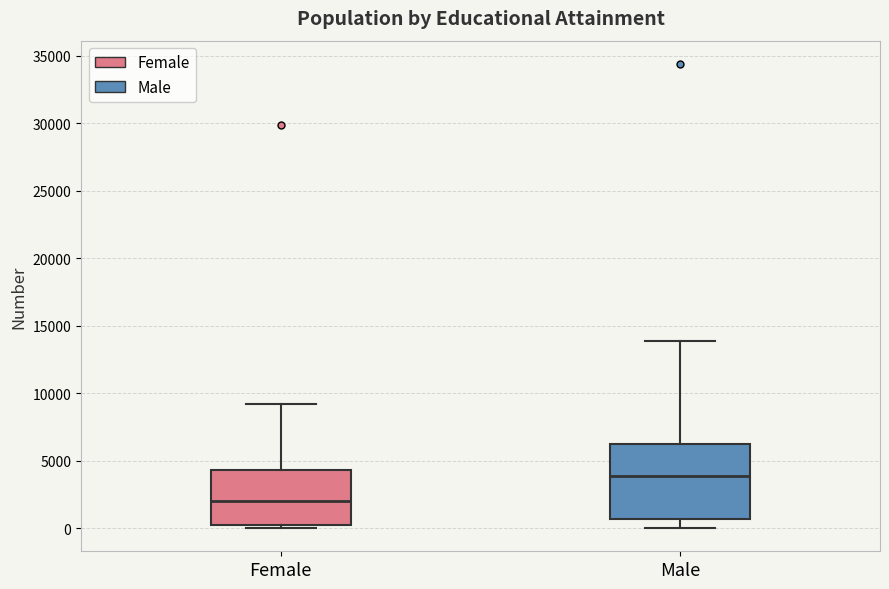

Which box is the tallest, from its lower edge to its upper edge?

Male